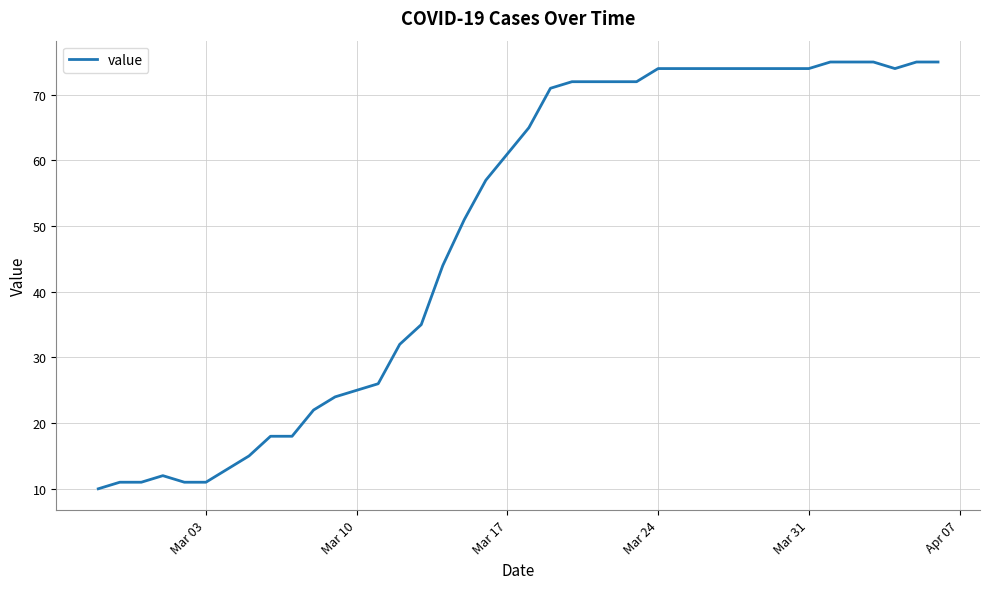

What is the minimum value shown in the chart?

10